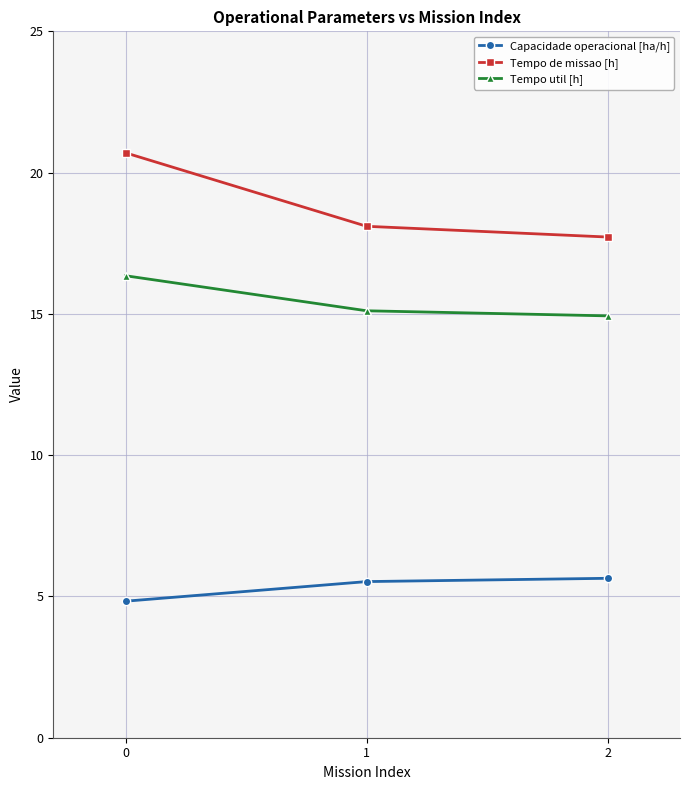

Rank the series by their maximum value, from lowest to highest.

Capacidade operacional [ha/h], Tempo util [h], Tempo de missao [h]